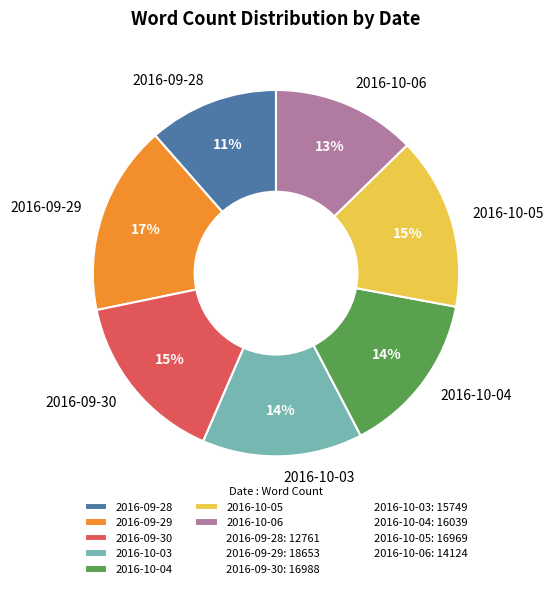

Which category has the biggest portion of the pie?

2016-09-29